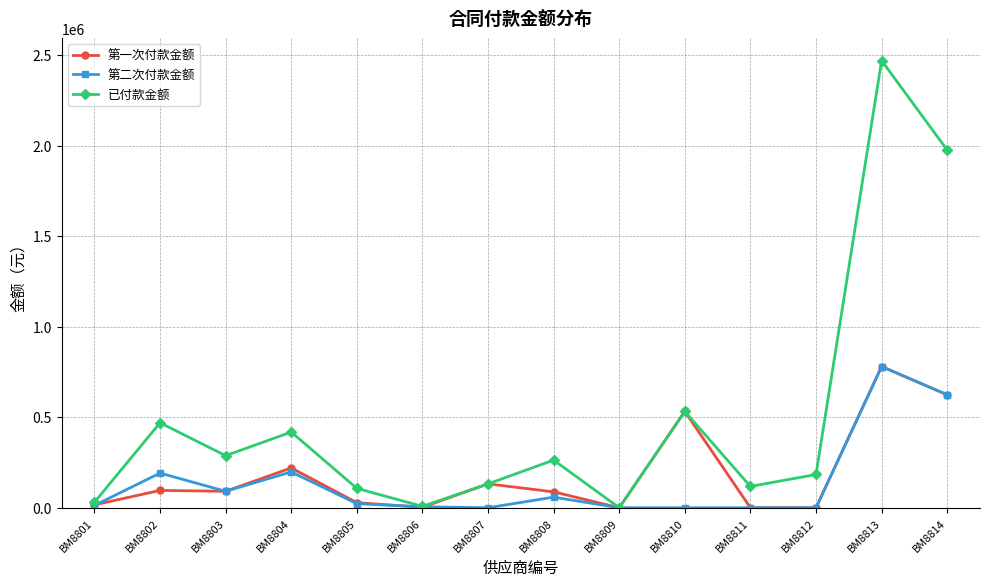

At which category does 已付款金额 reach its first local valley?

BM8803